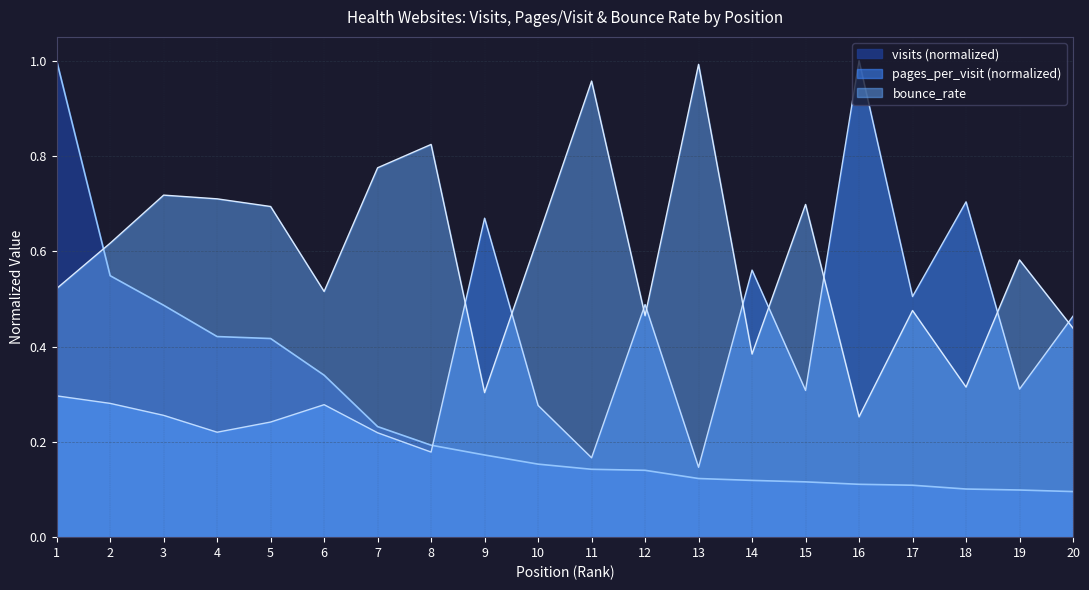

True or false: visits has a value of 0.5 at 3.

True